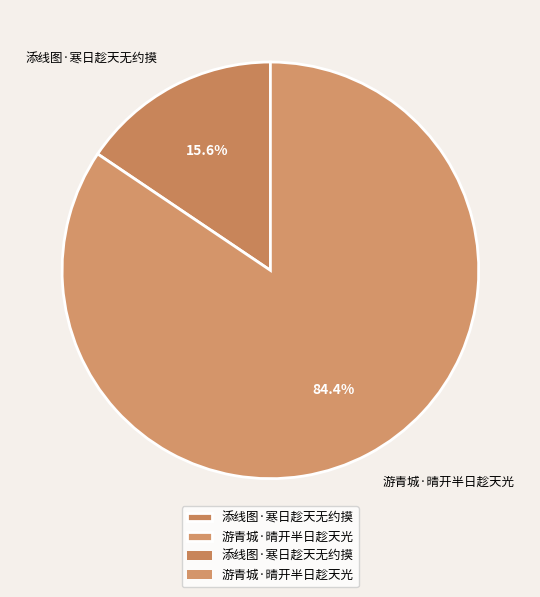

True or false: 添线图·寒日趁天无约摸 accounts for 16% of the total.

True